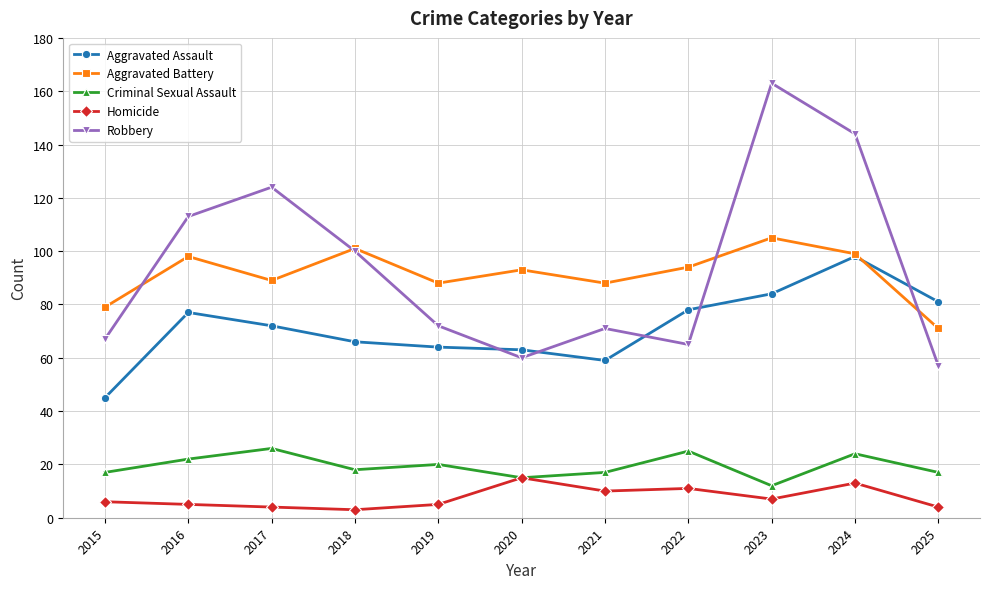

True or false: Criminal Sexual Assault and Robbery cross at least once.

False